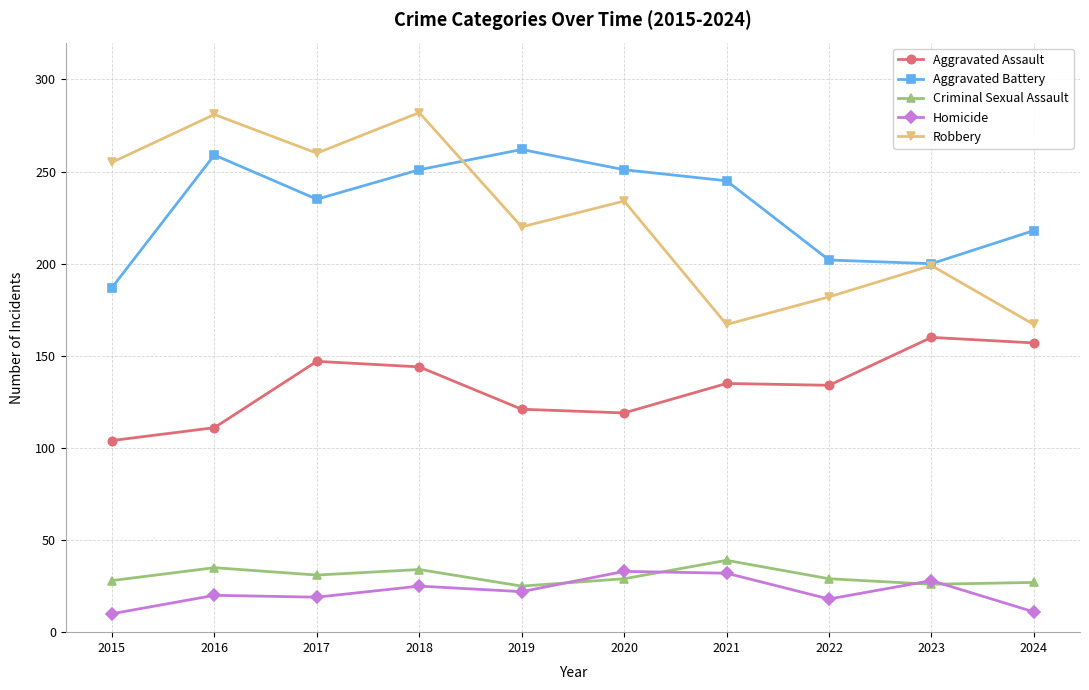

At how many categories does at least one series exceed 65?

10